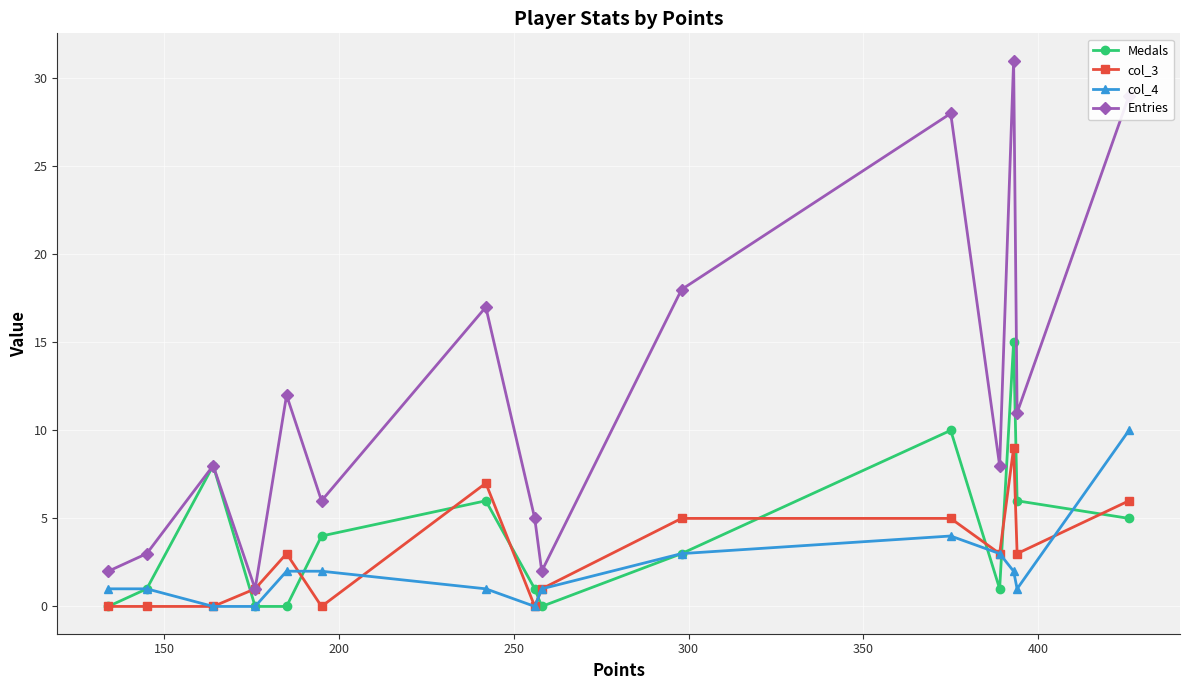

What is the difference between the maximum and minimum values in the col_4 series?

10